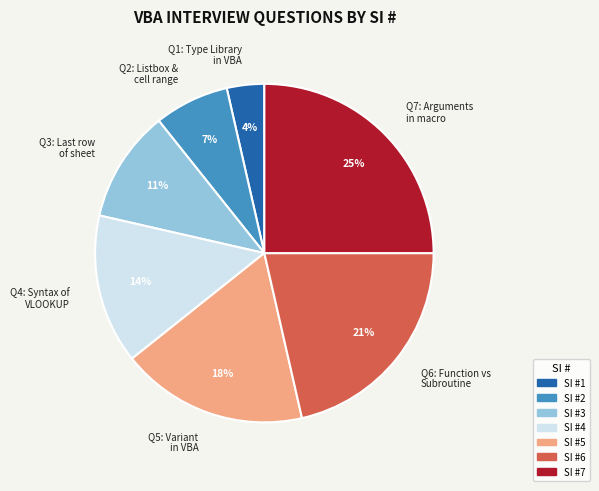

Which has a higher value, Q7: Arguments in macro or Q2: Listbox & cell range?

Q7: Arguments in macro